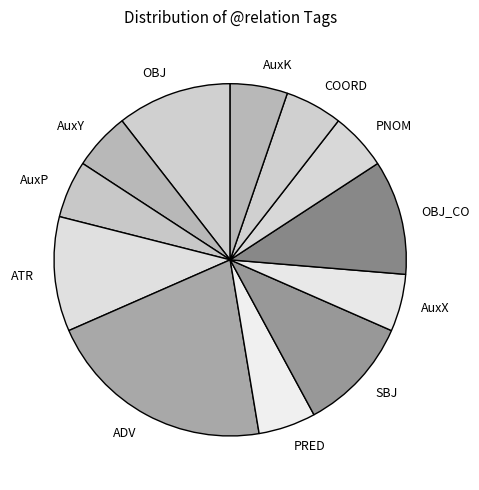

The OBJ slice represents 1% of the pie. True or false?

False